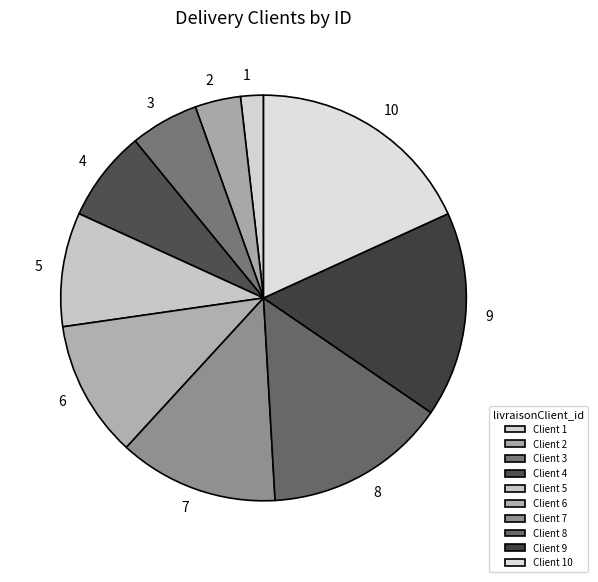

What is the largest slice in the pie chart?

10